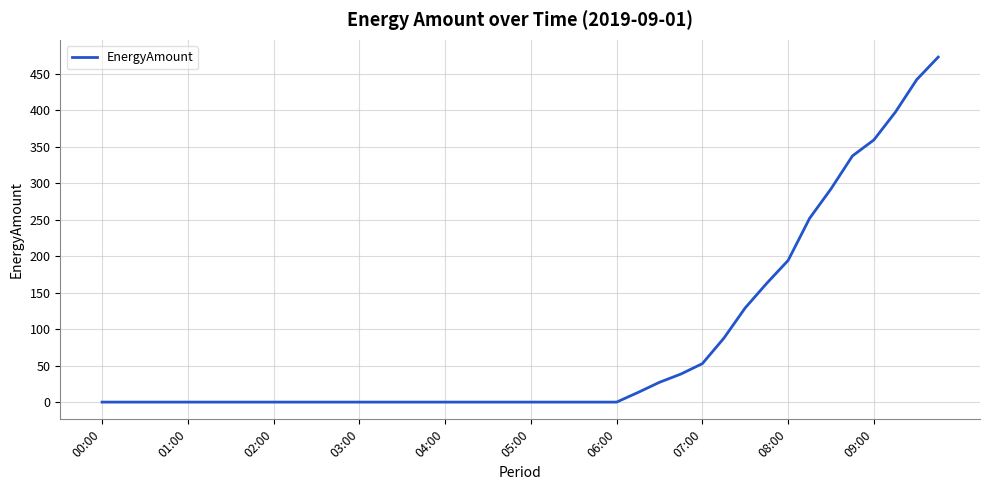

What is the maximum value shown in the chart?

473.0